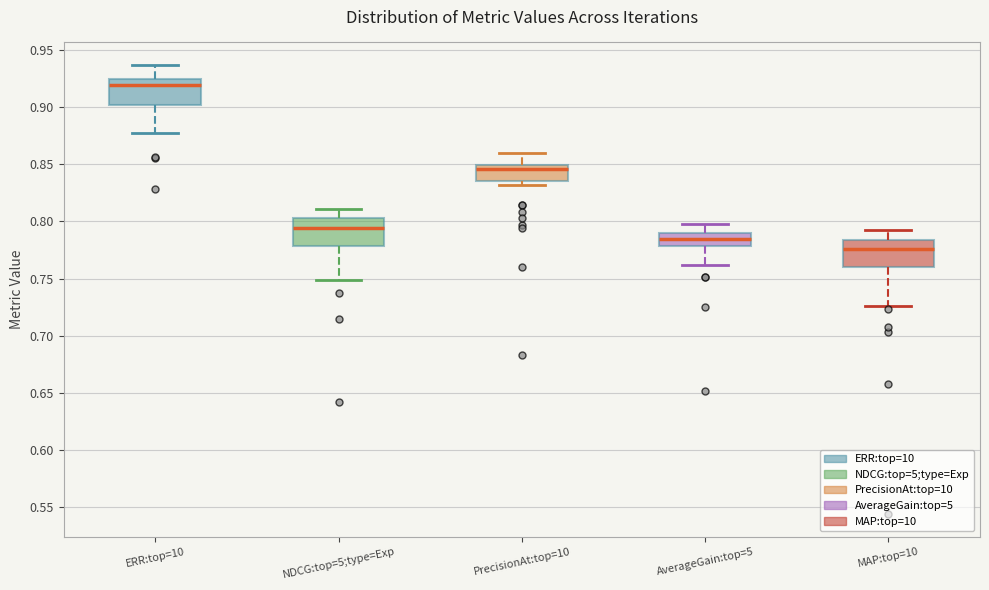

Reading left to right, transcribe this box plot: for each box, give where its median line is, the range the box spans, and where its two whiskers end, as read against the y-axis. The values are not printed on the chart, so give them approximately, as read against the axis.

ERR:top=10: median 0.920, box 0.900 to 0.925, whiskers 0.875 to 0.935
NDCG:top=5;type=Exp: median 0.795, box 0.780 to 0.805, whiskers 0.750 to 0.810
PrecisionAt:top=10: median 0.845, box 0.835 to 0.850, whiskers 0.830 to 0.860
AverageGain:top=5: median 0.785, box 0.780 to 0.790, whiskers 0.760 to 0.800
MAP:top=10: median 0.775, box 0.760 to 0.785, whiskers 0.725 to 0.790